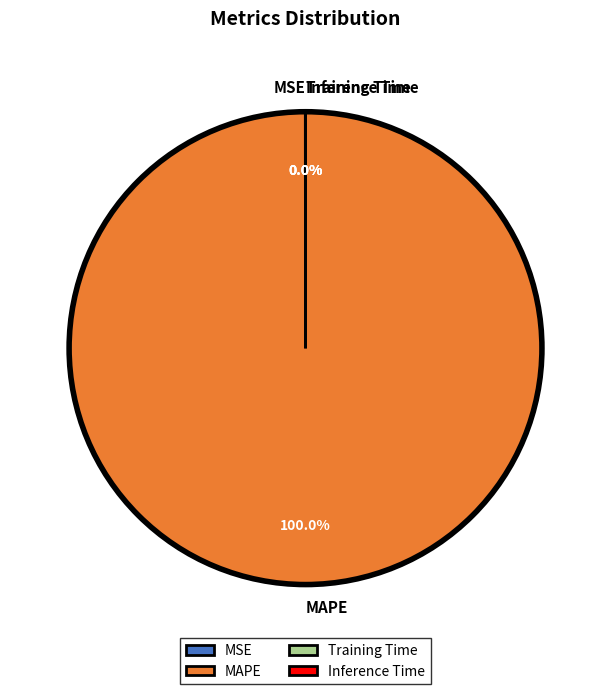

What is the majority slice?

MAPE